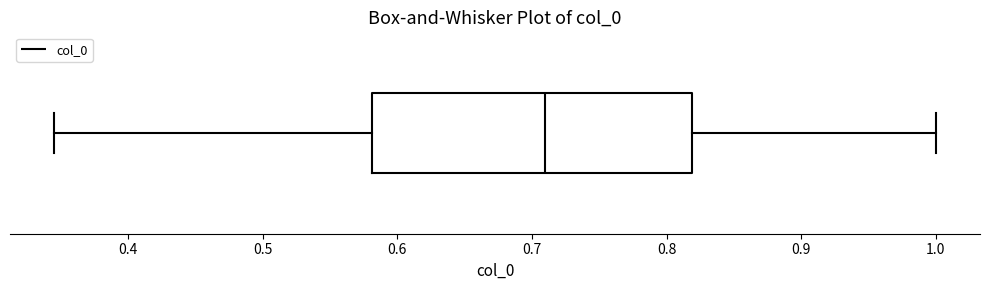

Transcribe this box plot: give where the median line is, the range the box spans, and where the two whiskers end, as read against the x-axis. The values are not printed on the chart, so give them approximately, as read against the axis.

median 0.71, box 0.58 to 0.82, whiskers 0.35 to 1.00